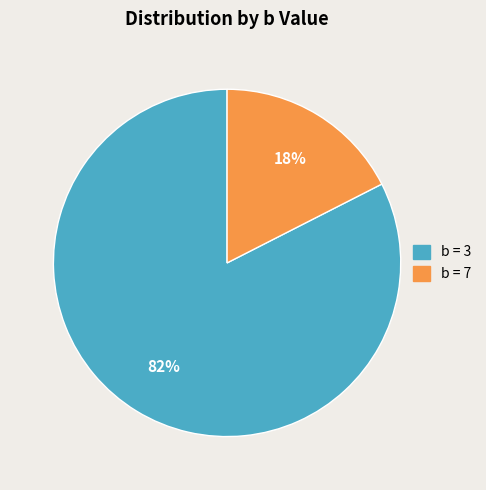

To the nearest percent, what is the average slice percentage?

50%